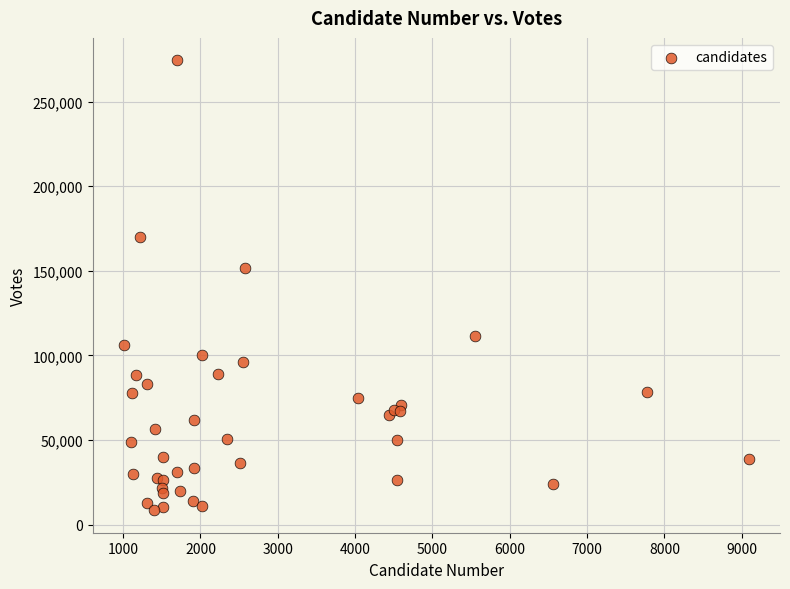

What Y value in the scatter plot is closest to 141462?

151508